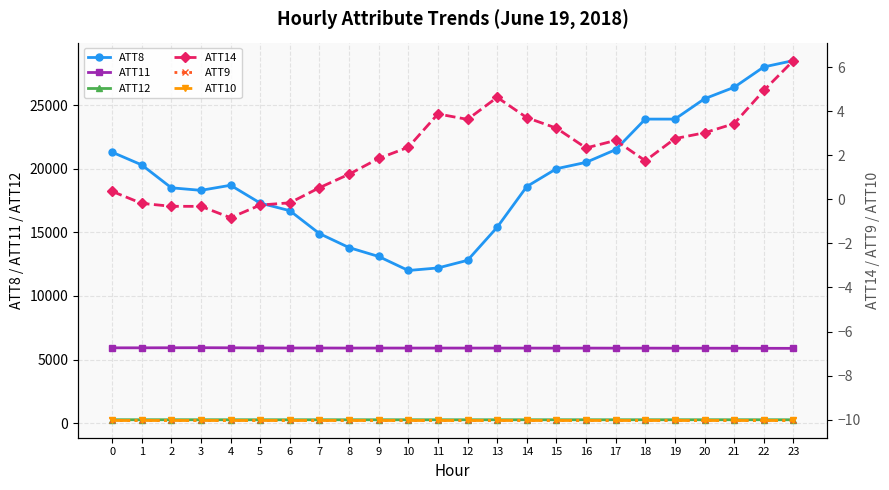

What is the average value of the ATT14 series?

2.1